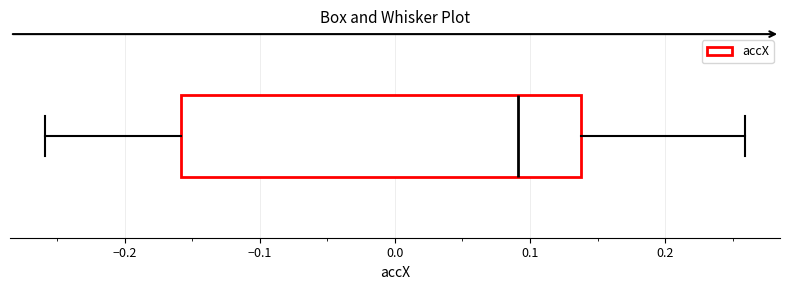

Where does the right whisker of the box end on the x-axis? The values are not printed on the chart, so give them approximately, as read against the axis.

0.26